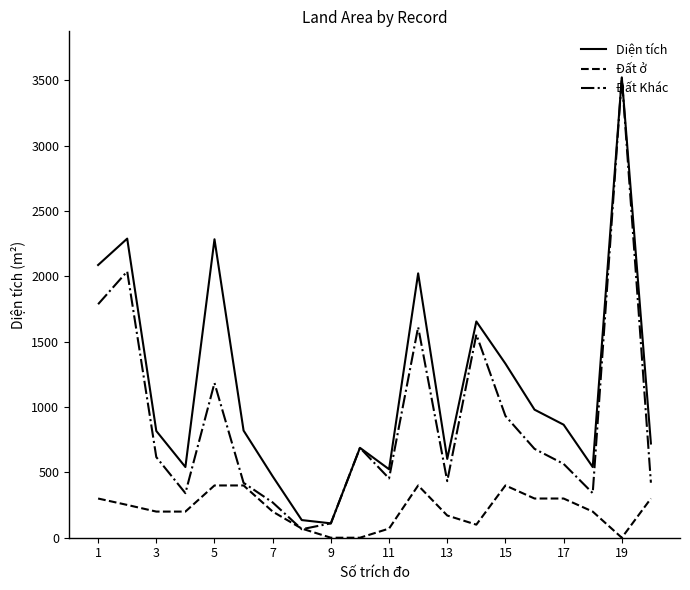

What is the greatest value displayed?

3523